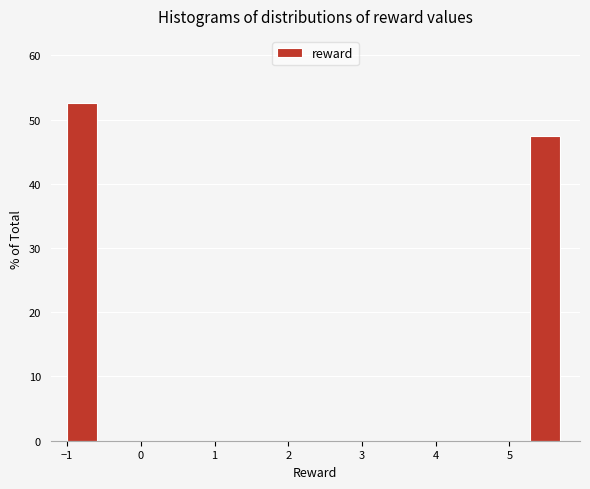

Which range on the x-axis has the tallest bar?

-1.0 to -0.6